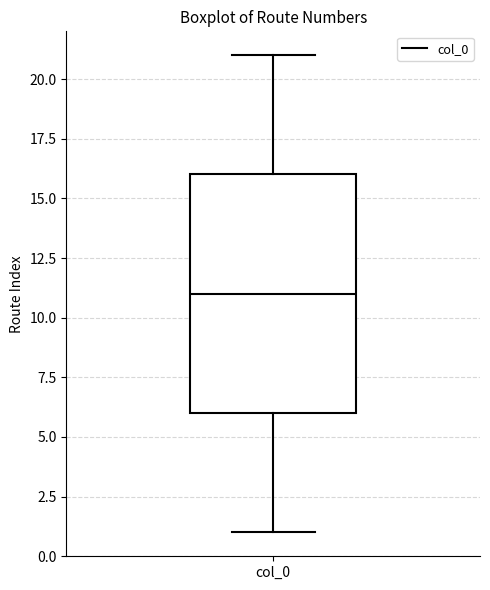

Read this box plot against the y-axis: the position of the median line, the range covered by the box, and the ends of both whiskers. The values are not printed on the chart, so give them approximately, as read against the axis.

median 11, box 6 to 16, whiskers 1 to 21